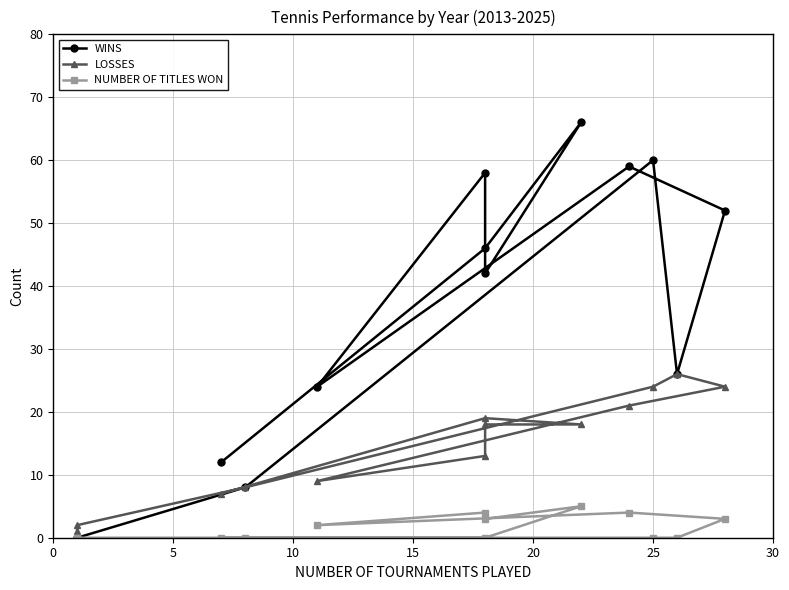

List the series in order of their peak value, lowest first.

NUMBER OF TITLES WON, LOSSES, WINS